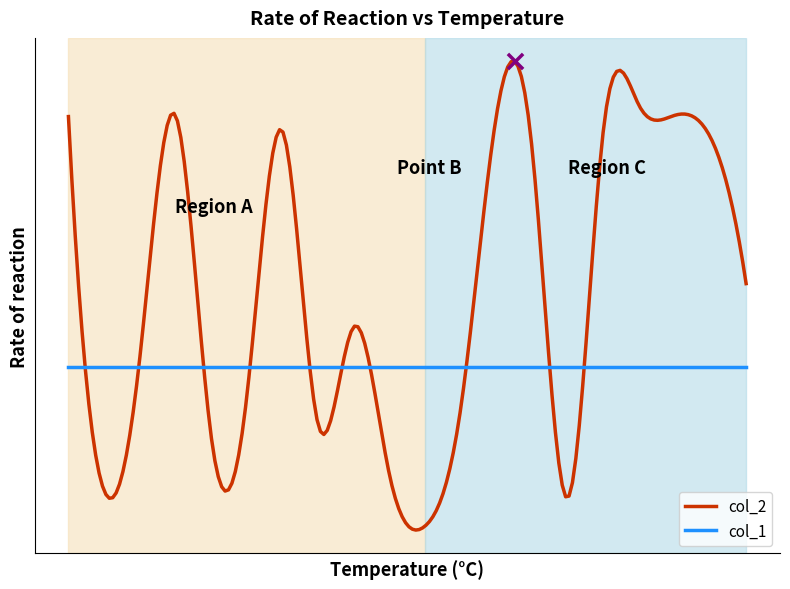

At how many categories does at least one series exceed 0?

20